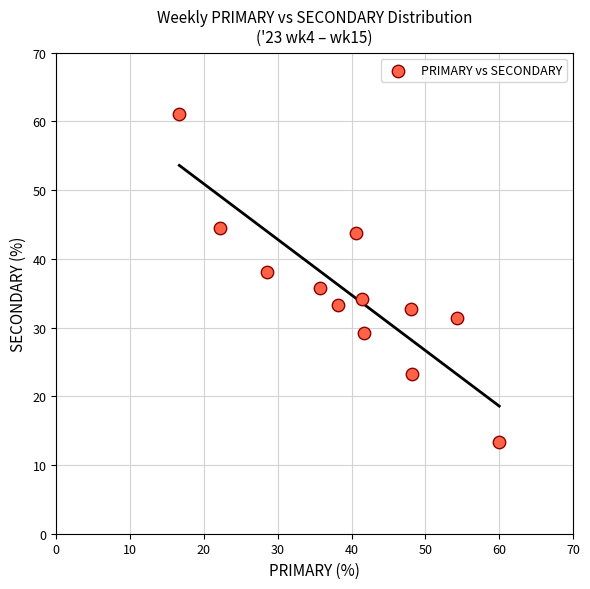

What is the range of Y values (max minus min)?

47.8